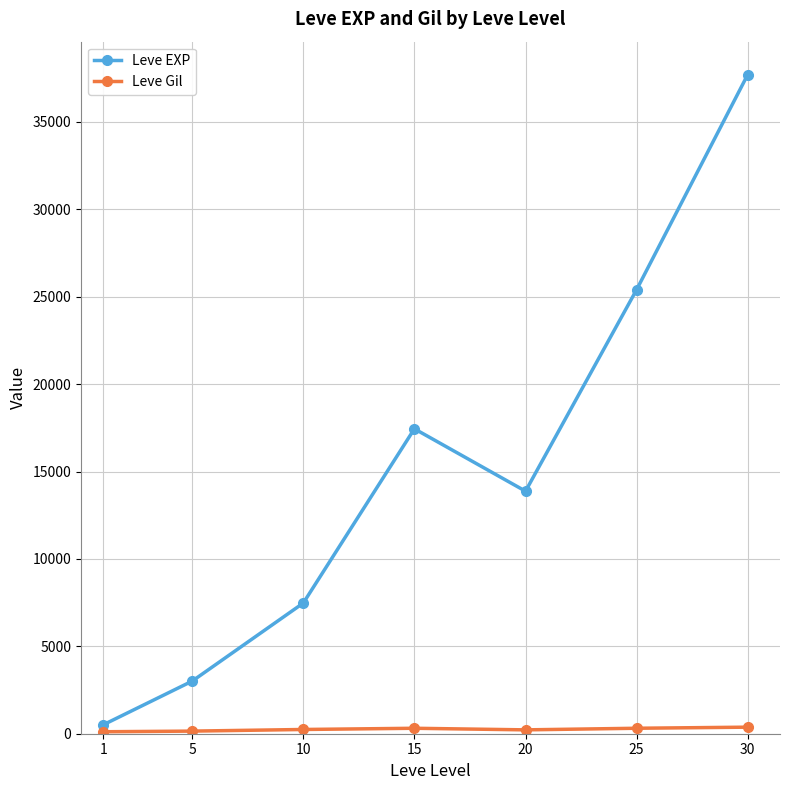

How many data points does each series have?

7